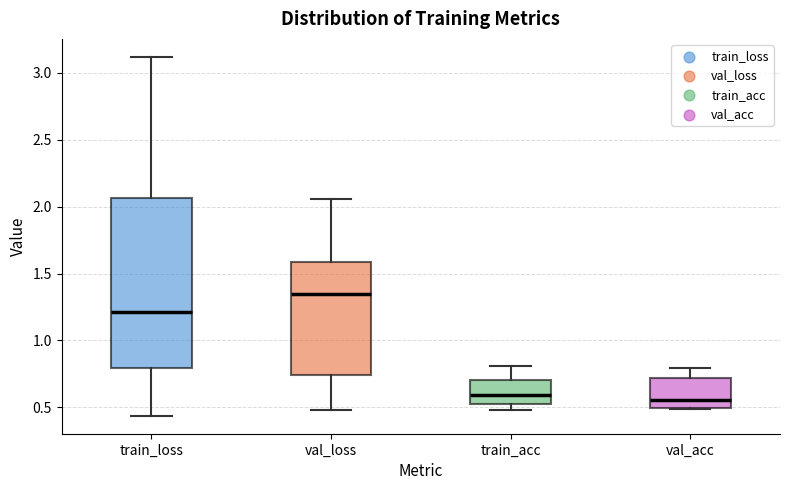

Where is the lower edge of the box for train_acc on the y-axis? The values are not printed on the chart, so give them approximately, as read against the axis.

0.55